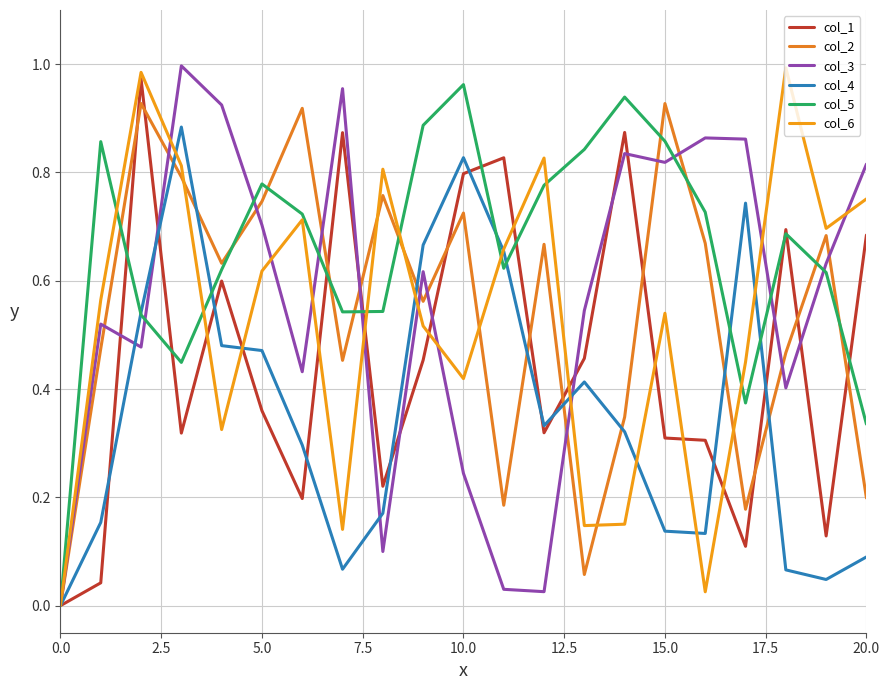

Which series has the largest total across all categories?

col_5